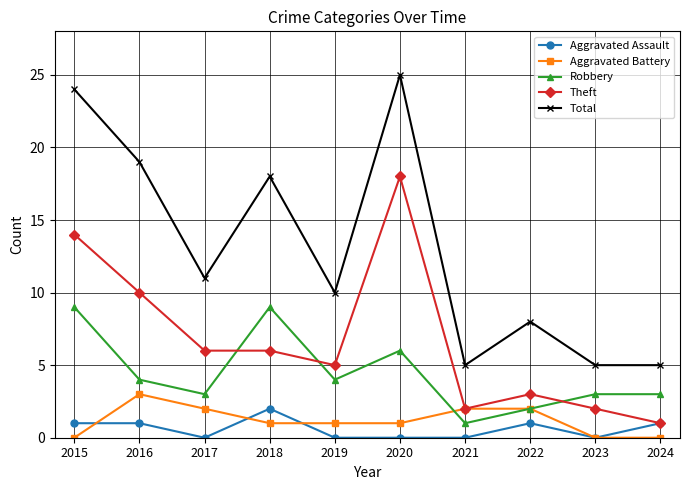

How many data points in Total are less than 11?

5